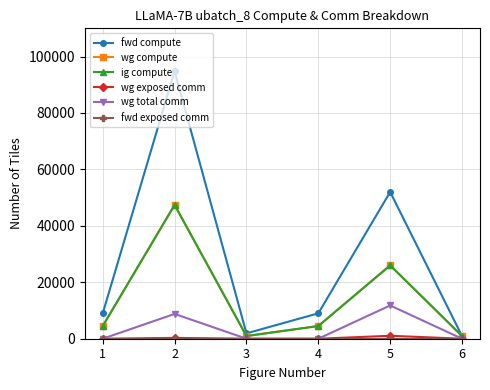

Does the chart have visible grid lines?

Yes